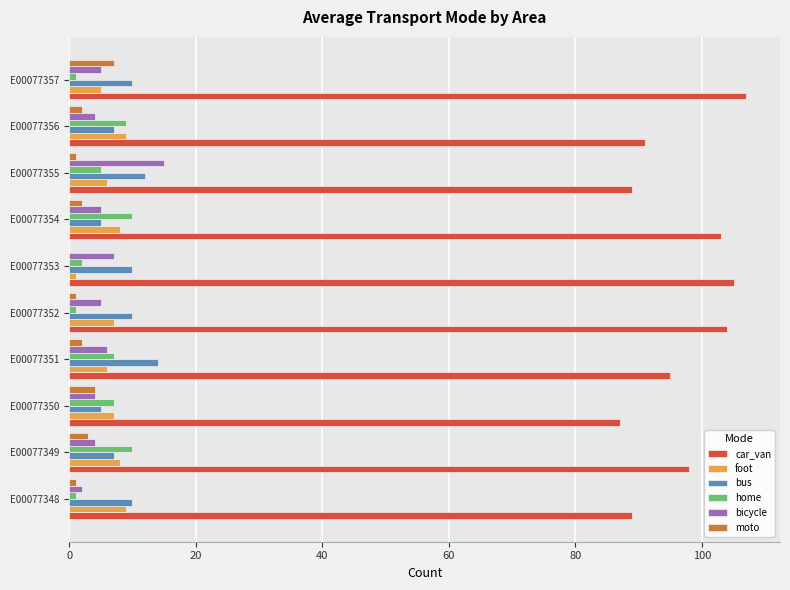

Which series changed the most between E00077350 and E00077352?

car_van